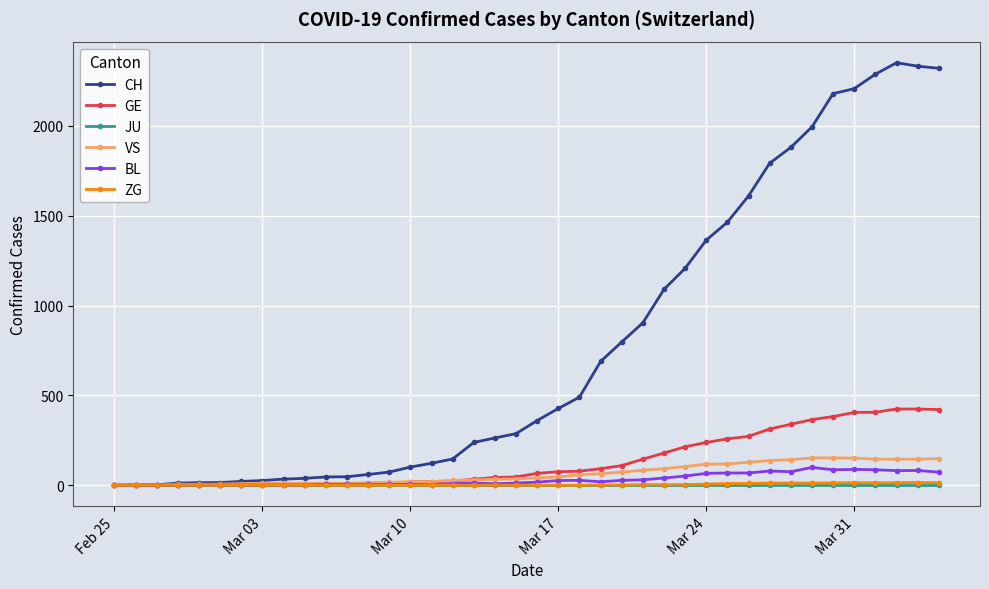

Which series has the largest total across all categories?

CH